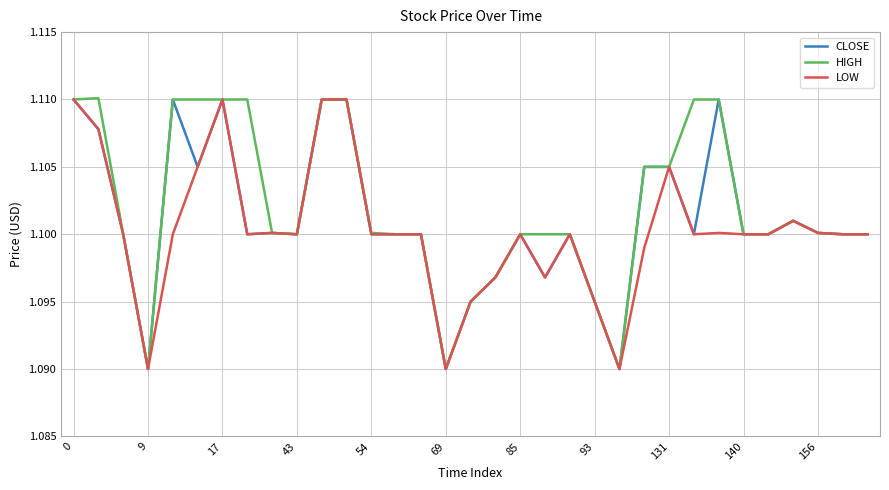

Which series has the widest spread of values?

HIGH